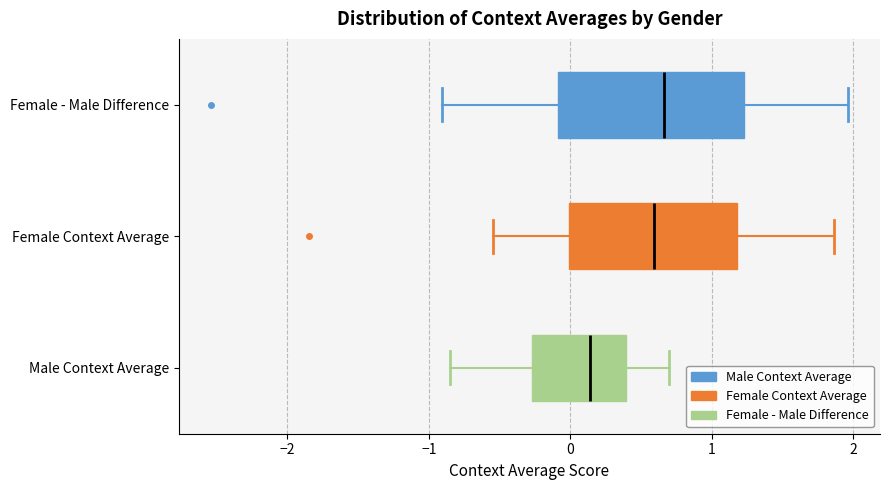

Reading bottom to top, read every box against the x-axis: the position of its median line, the range the box covers, and the ends of its whiskers. The values are not printed on the chart, so give them approximately, as read against the axis.

Male Context Average: median 0.1, box -0.3 to 0.4, whiskers -0.9 to 0.7
Female Context Average: median 0.6, box 0.0 to 1.2, whiskers -0.5 to 1.9
Female - Male Difference: median 0.7, box -0.1 to 1.2, whiskers -0.9 to 2.0